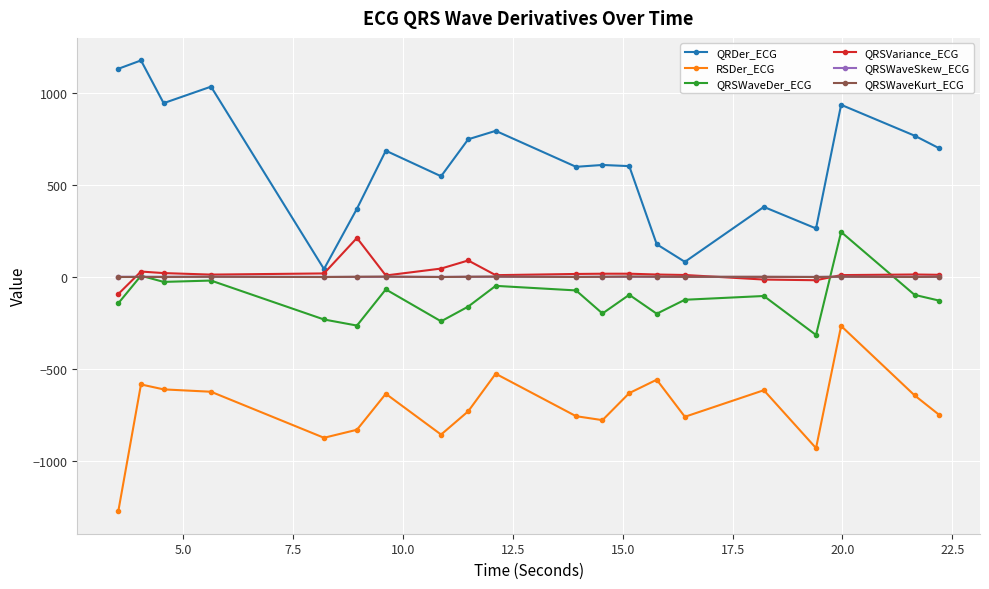

What is the value of the QRDer_ECG point at the 11th from the left?

598.5